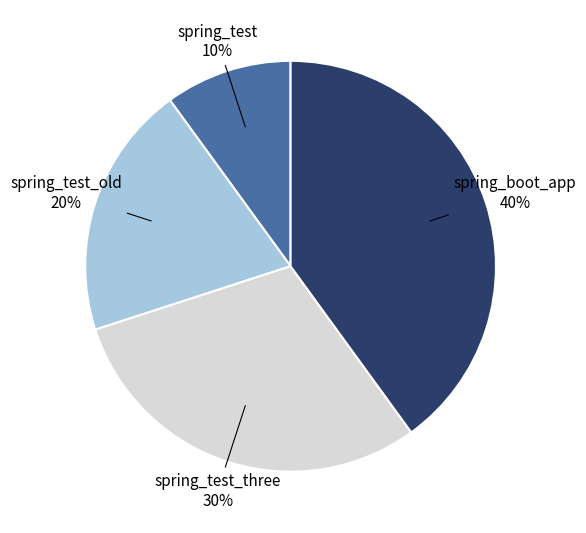

Is there any slice that represents more than half of the pie?

No